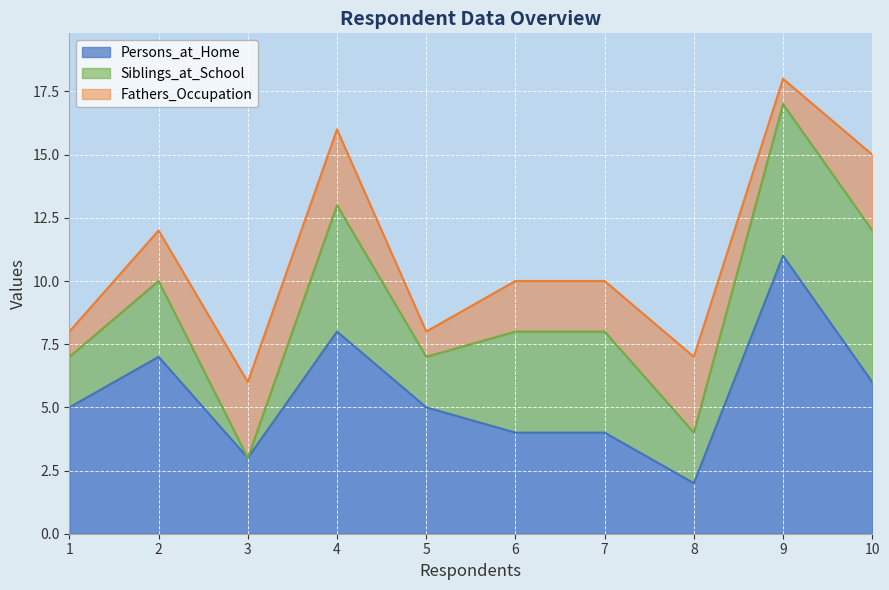

What is the average value of the Fathers_Occupation series?

2